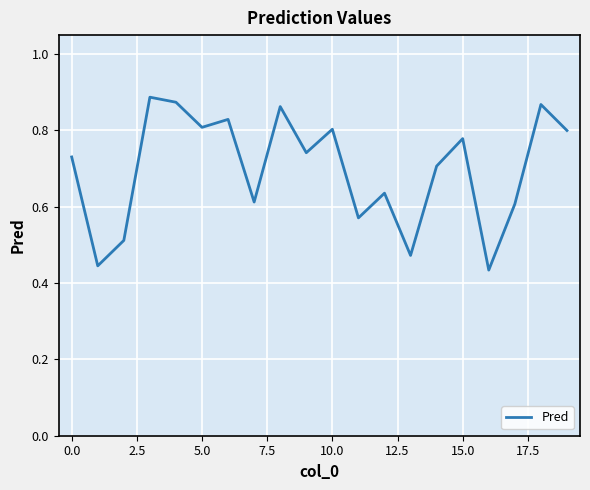

Does the chart display data point markers on the line(s)?

No